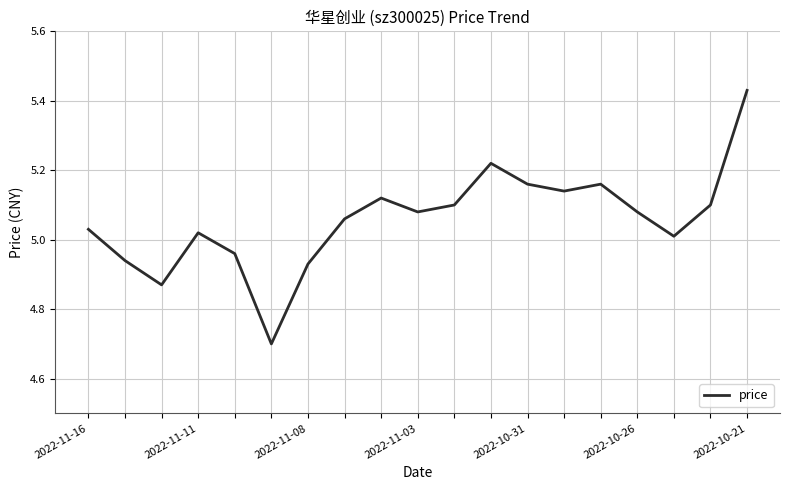

What is the difference between the maximum and minimum values?

0.7